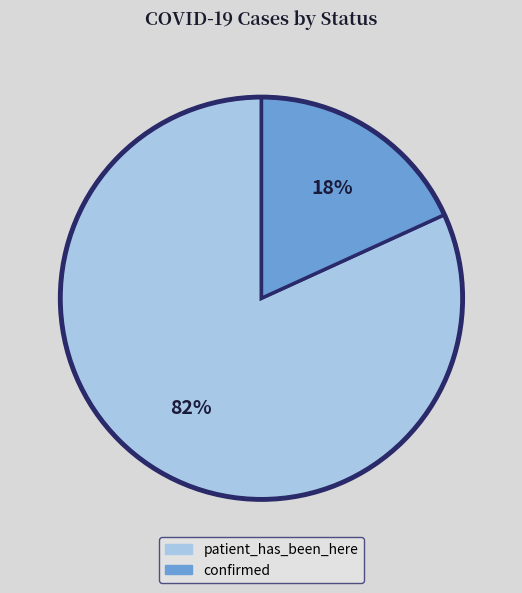

To the nearest percent, what percentage of the pie is confirmed?

18%